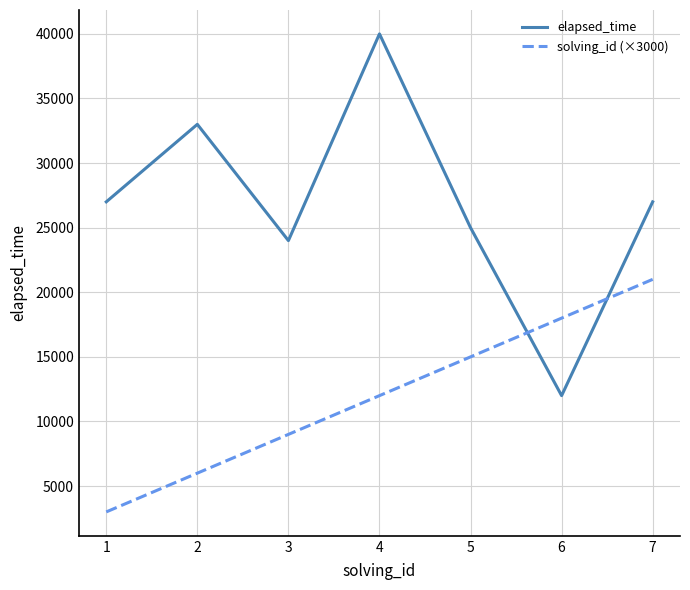

List the series in order of their overall mean, highest first.

elapsed_time, solving_id (×3000)